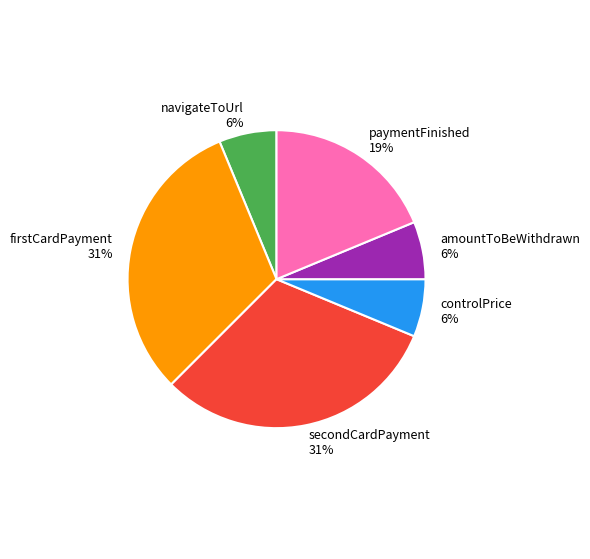

To the nearest percent, what is the average slice percentage?

17%